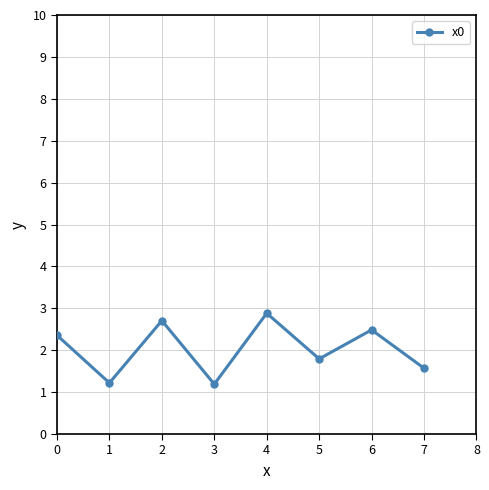

Approximately how many times larger is the value at 0 compared to 2?

0.9